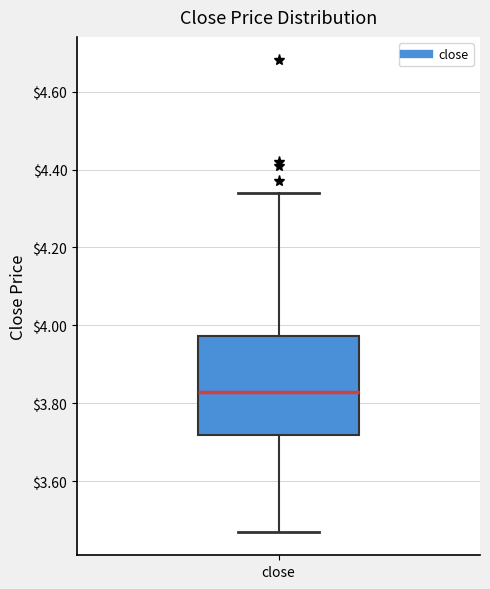

Where is the lower edge of the box for close on the y-axis? The values are not printed on the chart, so give them approximately, as read against the axis.

3.72